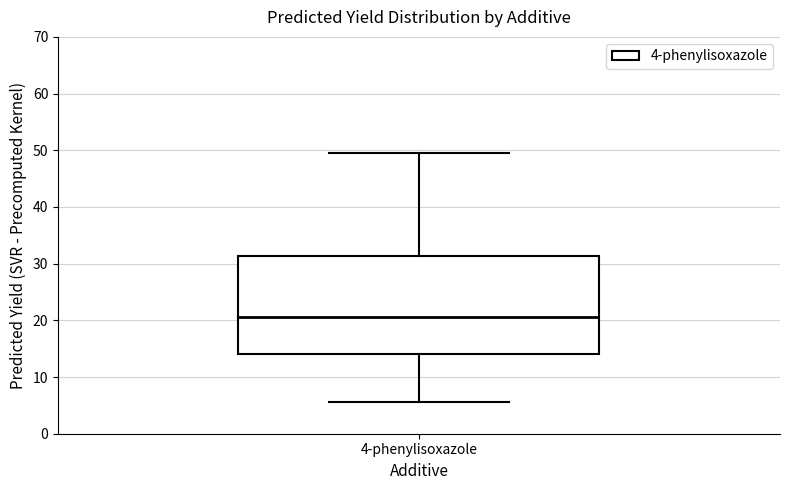

Read this box plot against the y-axis: the position of the median line, the range covered by the box, and the ends of both whiskers. The values are not printed on the chart, so give them approximately, as read against the axis.

median 21, box 14 to 31, whiskers 6 to 49